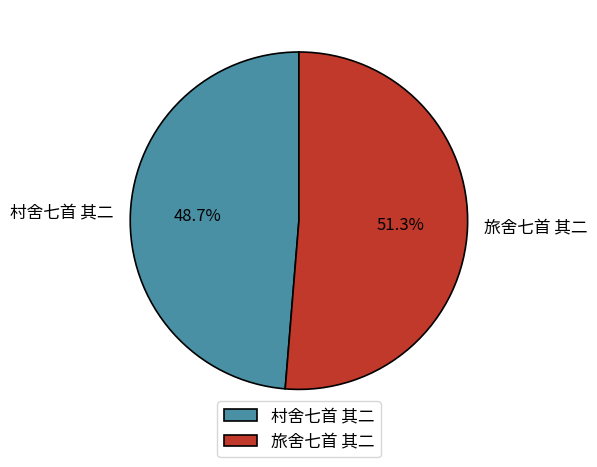

Count the number of slices in the pie.

2